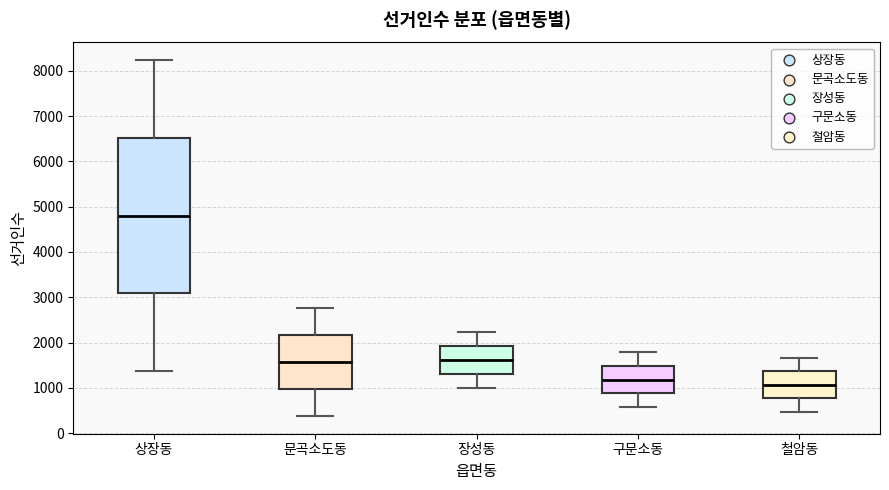

Reading left to right, read every box against the y-axis: the position of its median line, the range the box covers, and the ends of its whiskers. The values are not printed on the chart, so give them approximately, as read against the axis.

상장동: median 4800, box 3100 to 6500, whiskers 1400 to 8200
문곡소도동: median 1600, box 1000 to 2200, whiskers 400 to 2800
장성동: median 1600, box 1300 to 1900, whiskers 1000 to 2200
구문소동: median 1200, box 900 to 1500, whiskers 600 to 1800
철암동: median 1100, box 800 to 1400, whiskers 500 to 1700